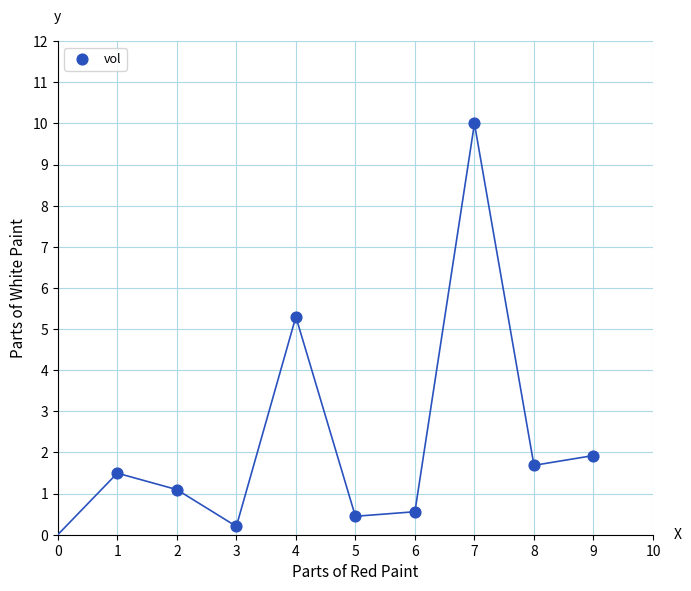

What Y value in the scatter plot is closest to 5?

5.3